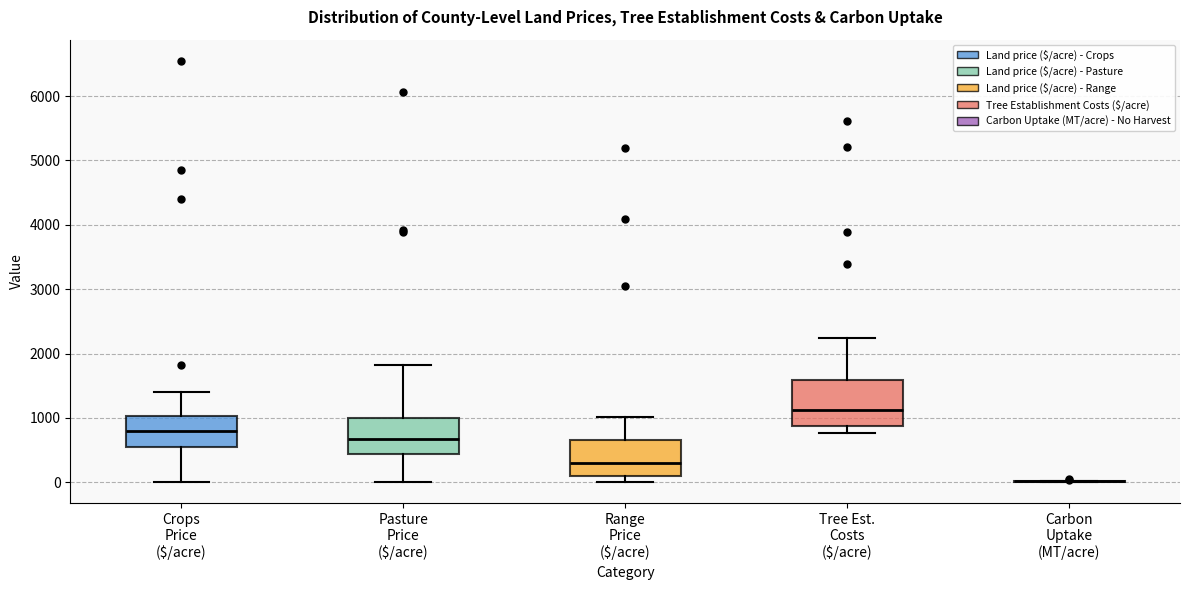

Which box is the tallest, from its lower edge to its upper edge?

Tree Est. Costs ($/acre)